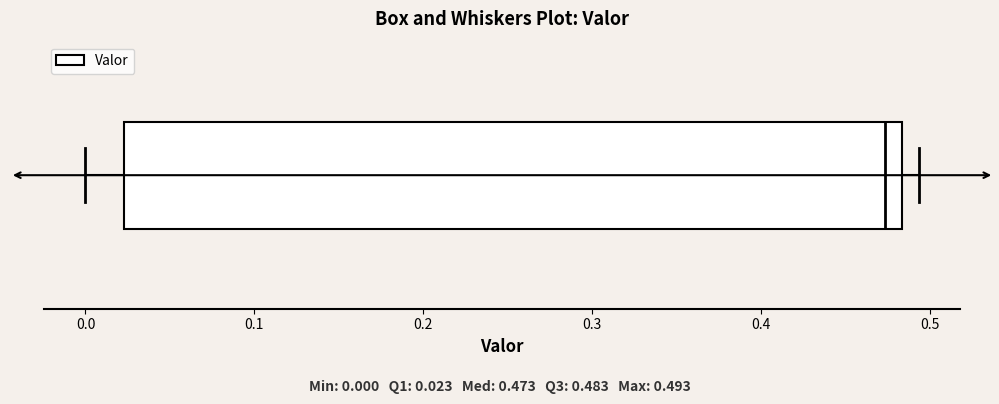

Where is the left edge of the box on the x-axis? The values are not printed on the chart, so give them approximately, as read against the axis.

0.02